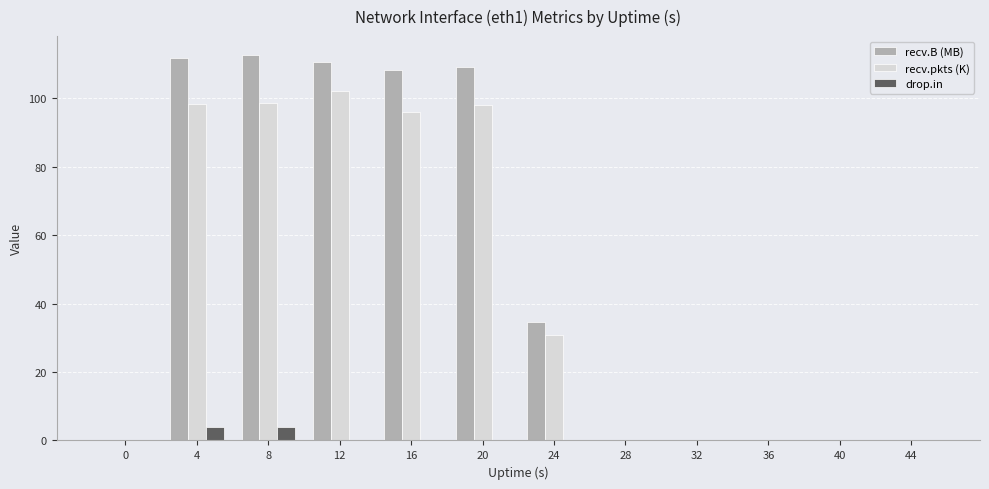

Which series has the largest total across all categories?

recv.B (MB)